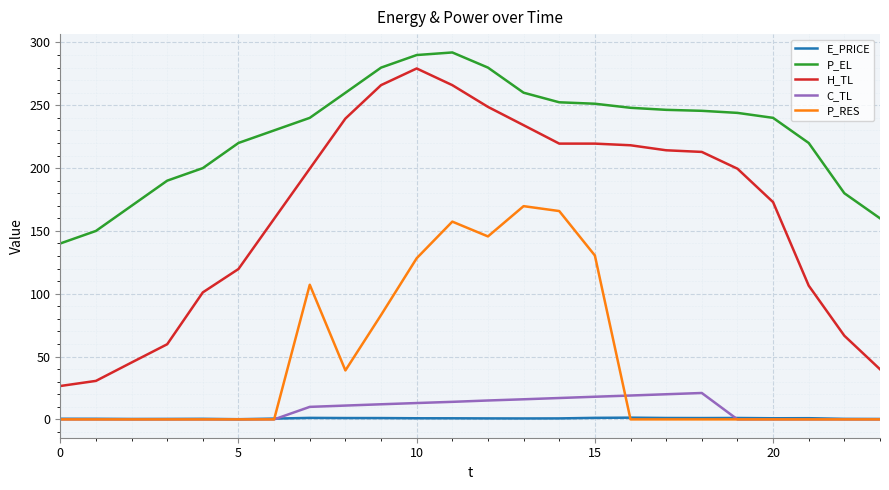

Which series has the largest total across all categories?

P_EL